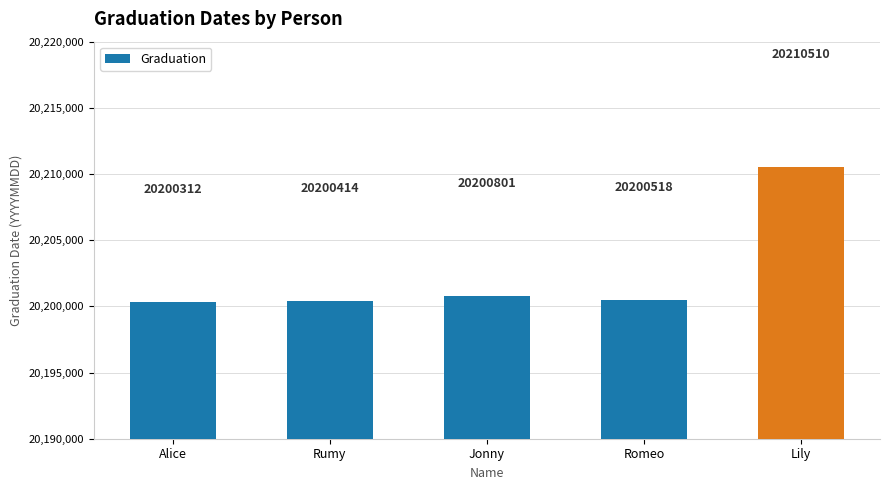

Count the number of categories in the chart.

5